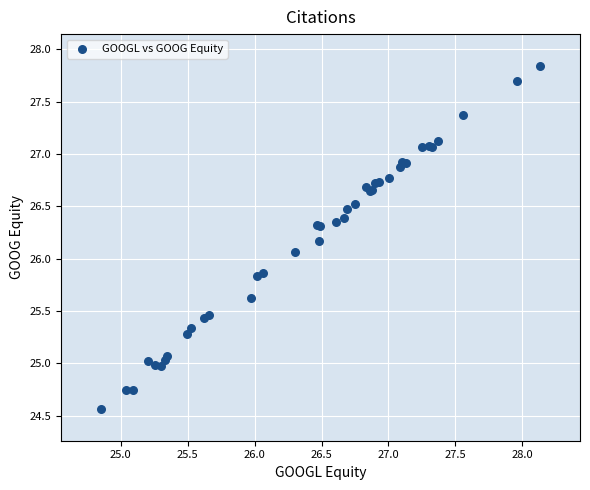

What Y value in the scatter plot is closest to 26?

26.1